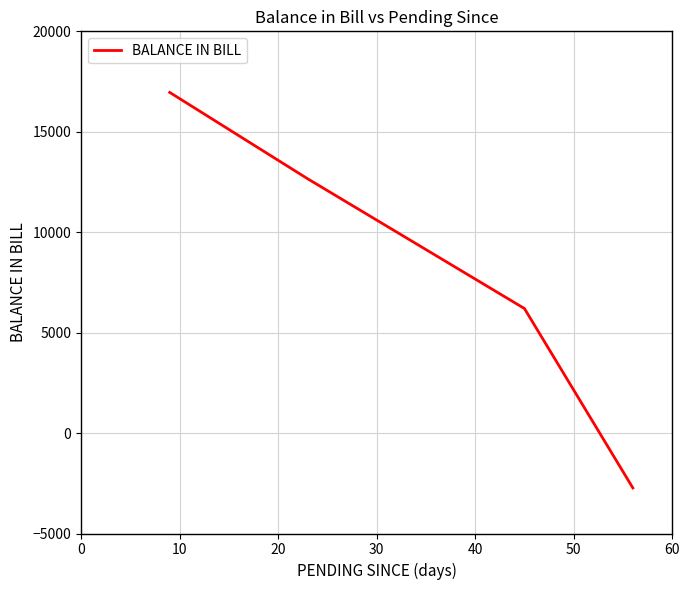

What is the greatest value displayed?

16960